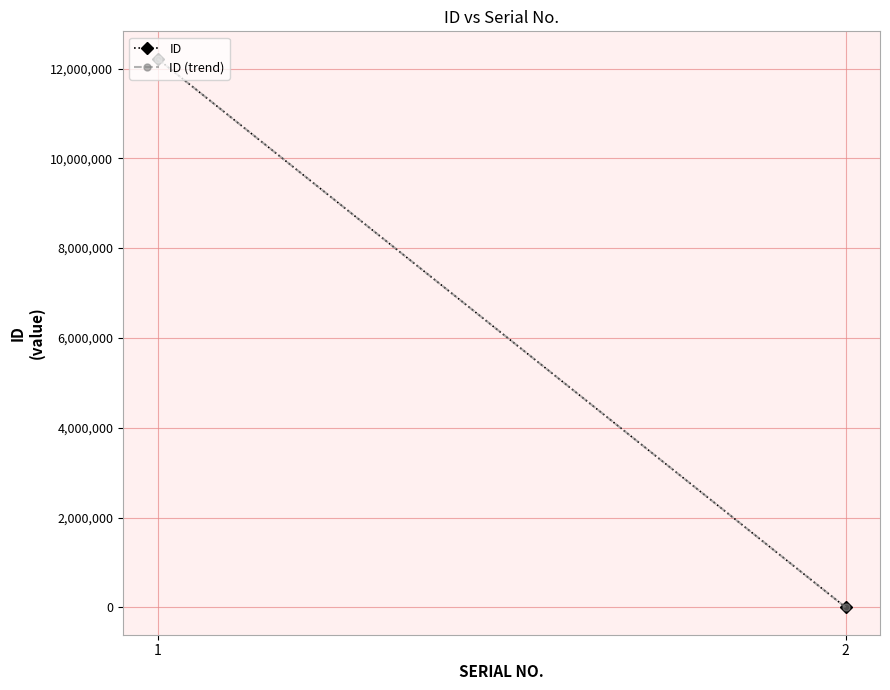

Reading left to right, extract all data points from this chart.

ID: 1=12218023	2=25
ID (trend): 1=12218023	2=25